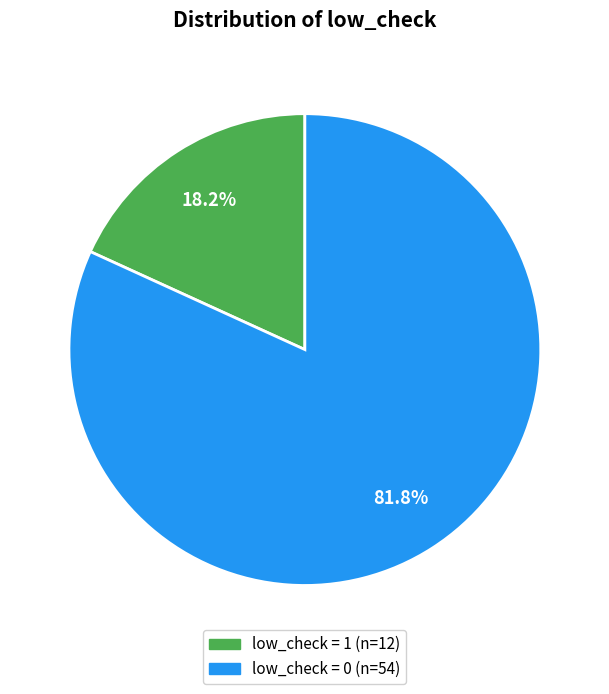

Is it true that low_check = 1 is 5% of the pie?

False